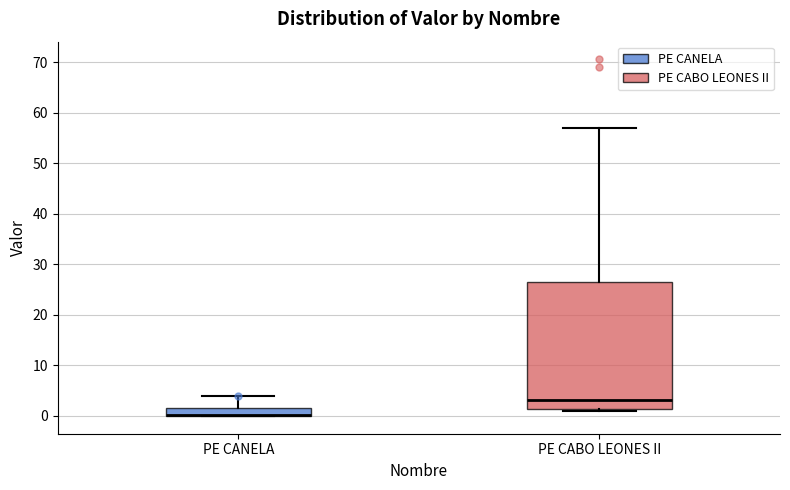

Reading left to right, read every box against the y-axis: the position of its median line, the range the box covers, and the ends of its whiskers. The values are not printed on the chart, so give them approximately, as read against the axis.

PE CANELA: median 0 (drawn on the box's lower edge), box 0 to 2, whiskers 0 to 4
PE CABO LEONES II: median 3, box 1 to 27, whiskers 1 (just below the box's lower edge) to 57